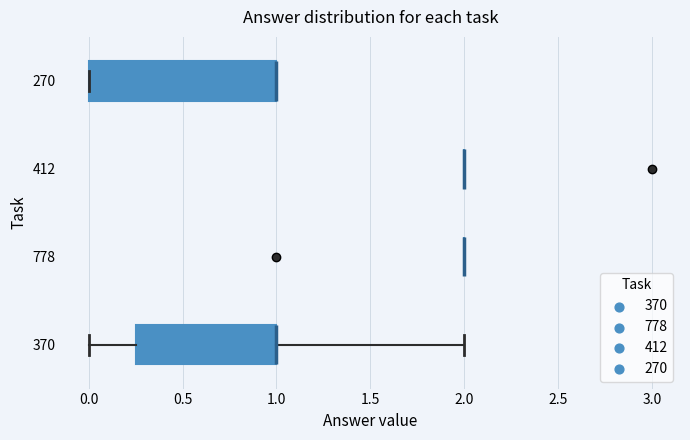

Reading bottom to top, read every box against the x-axis: the position of its median line, the range the box covers, and the ends of its whiskers. The values are not printed on the chart, so give them approximately, as read against the axis.

370: median 1.00 (drawn on the box's right edge), box 0.25 to 1.00, whiskers 0.00 to 2.00
778: box collapsed to a line at 2.00, whiskers 2.00 to 2.00
412: box collapsed to a line at 2.00, whiskers 2.00 to 2.00
270: median 1.00 (drawn on the box's right edge), box 0.00 to 1.00, whiskers 0.00 to 1.00